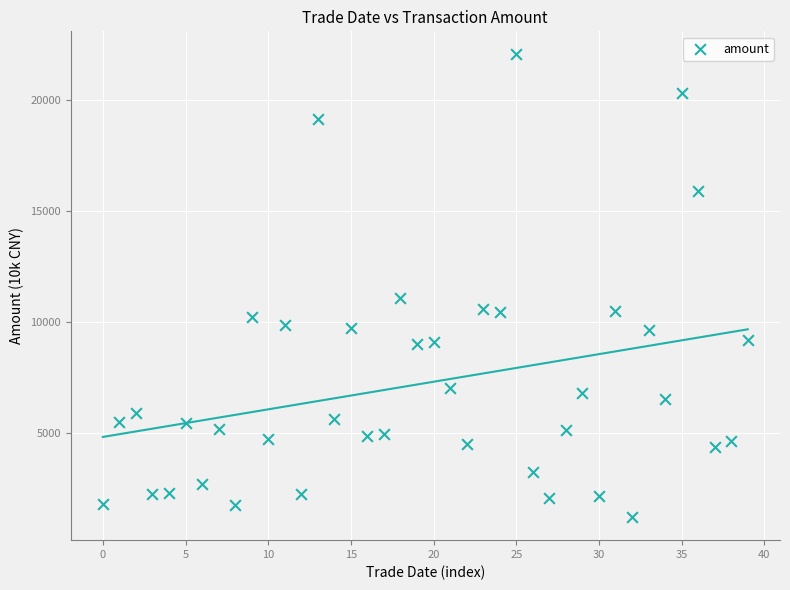

What is the range of Y values (max minus min)?

20847.8